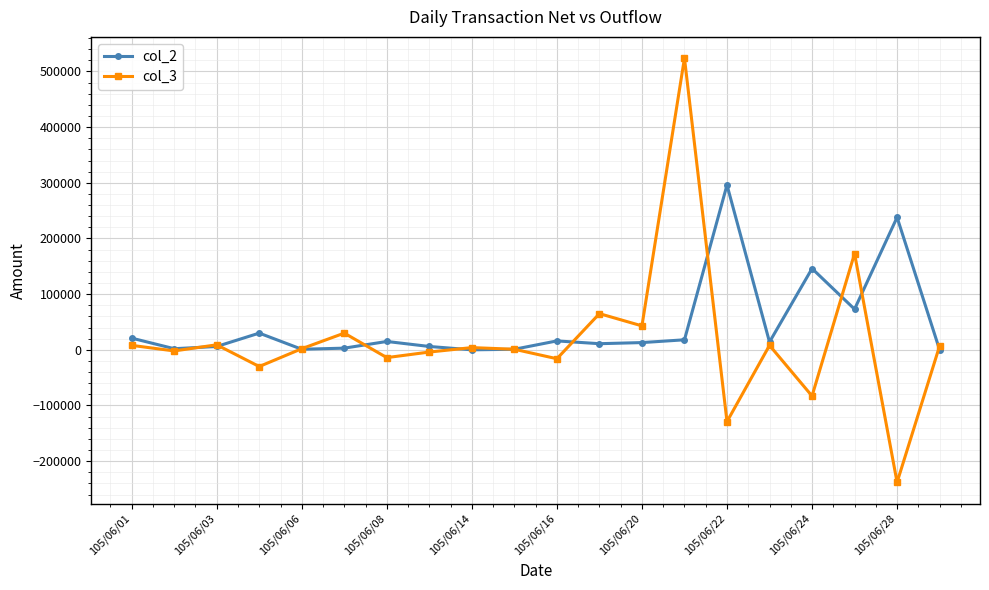

True or false: col_3 has more than 0 points higher than both neighbors.

True